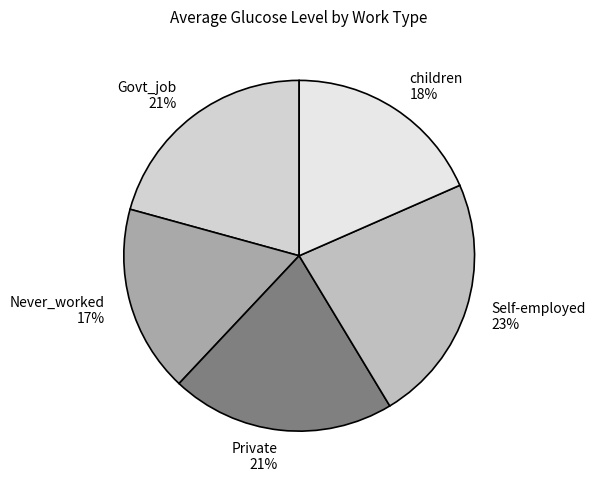

Which slice is the smallest?

Never_worked